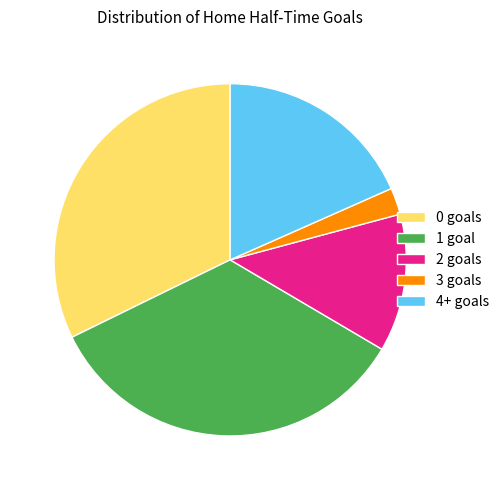

Is it true that 0 goals is 32% of the pie?

True